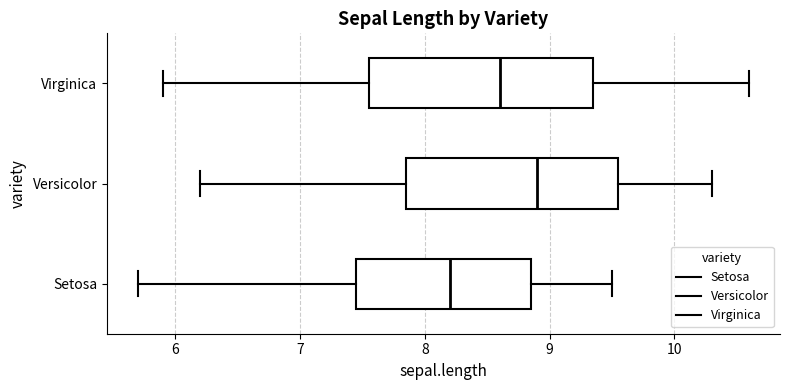

Reading bottom to top, transcribe this box plot: for each box, give where its median line is, the range the box spans, and where its two whiskers end, as read against the x-axis. The values are not printed on the chart, so give them approximately, as read against the axis.

Setosa: median 8.2, box 7.5 to 8.9, whiskers 5.7 to 9.5
Versicolor: median 8.9, box 7.9 to 9.6, whiskers 6.2 to 10.3
Virginica: median 8.6, box 7.6 to 9.4, whiskers 5.9 to 10.6